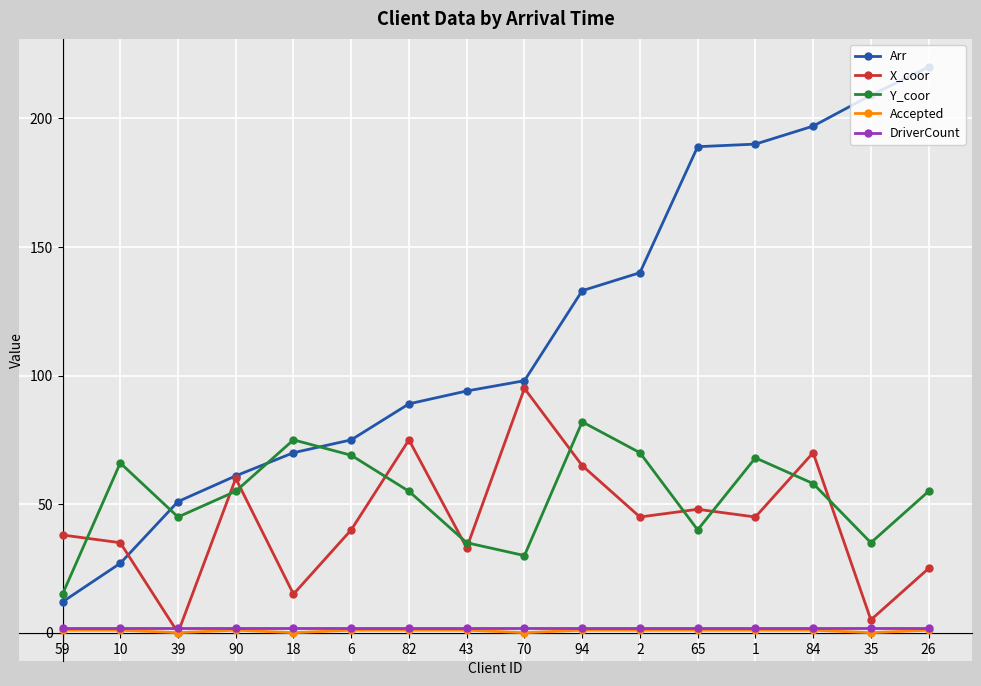

What are all the series names shown in the legend?

Arr, X_coor, Y_coor, Accepted, DriverCount